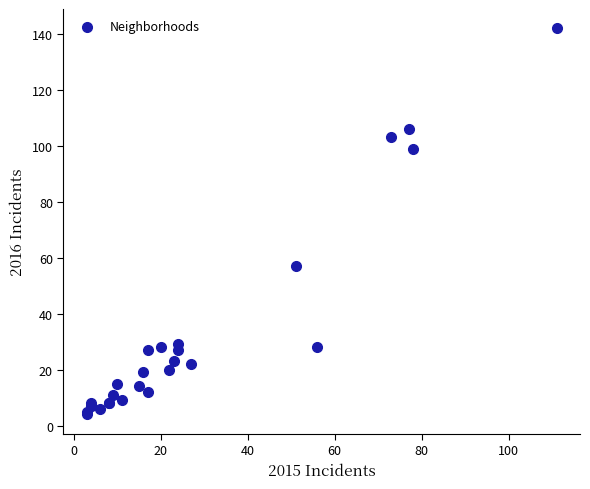

What Y value in the scatter plot is closest to 73?

57